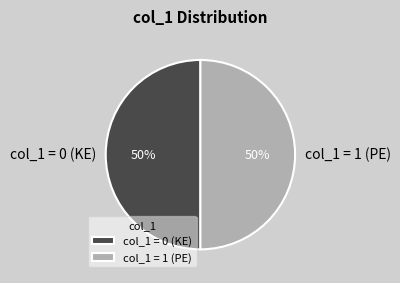

To the nearest percent, what is the average slice percentage?

50%